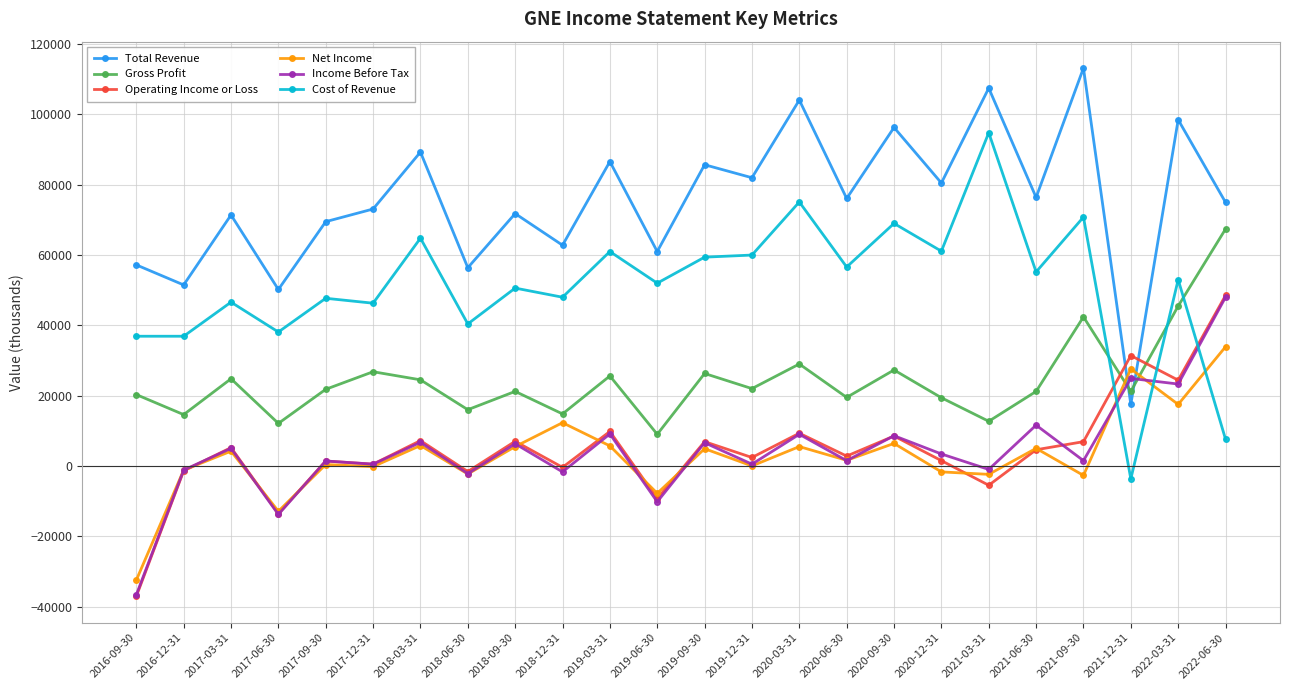

True or false: Net Income and Cost of Revenue intersect in this chart.

True